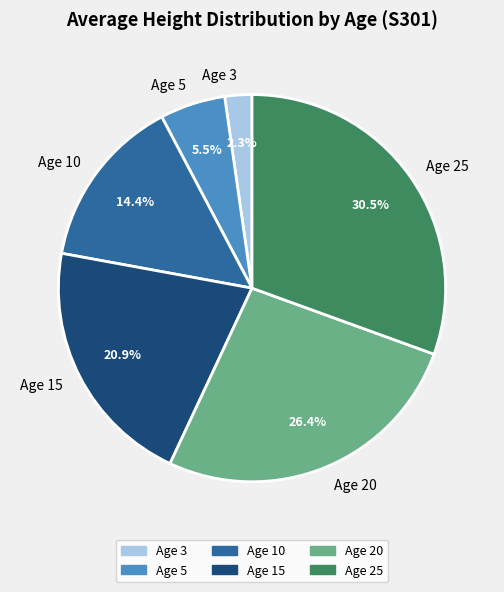

Which slice is the smallest?

Age 3